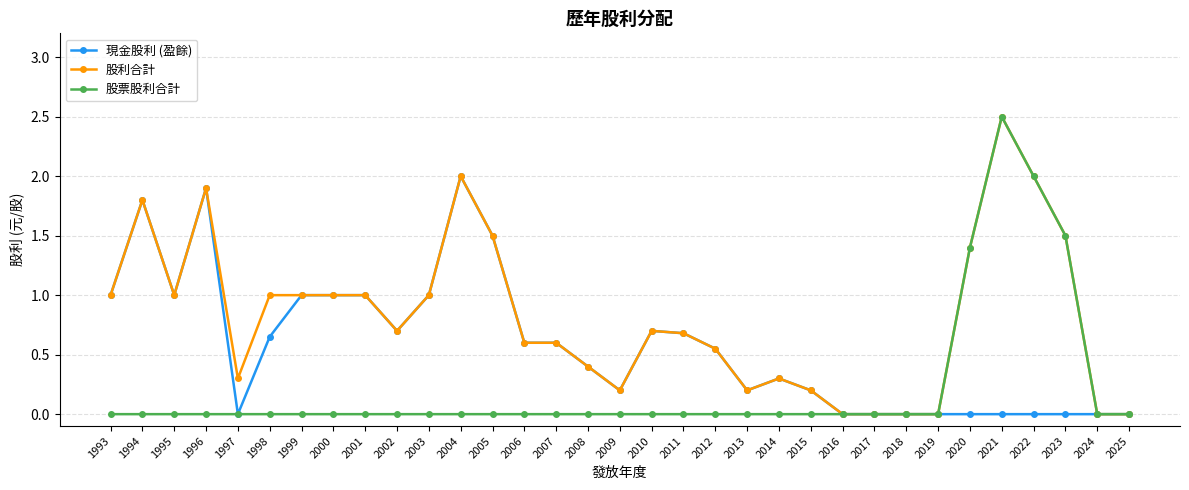

Where is the first local minimum for 現金股利 (盈餘)?

1995